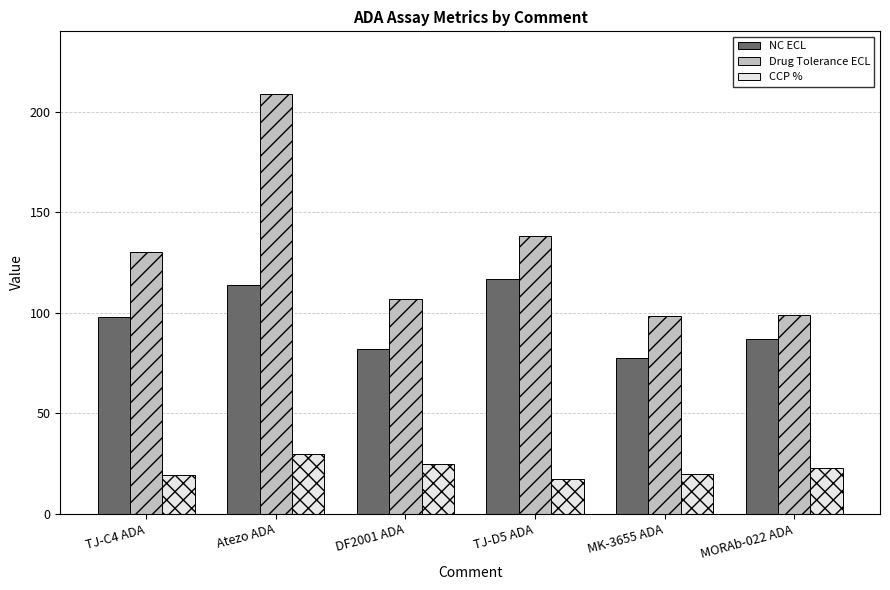

What is the average value of the CCP % series?

22.1